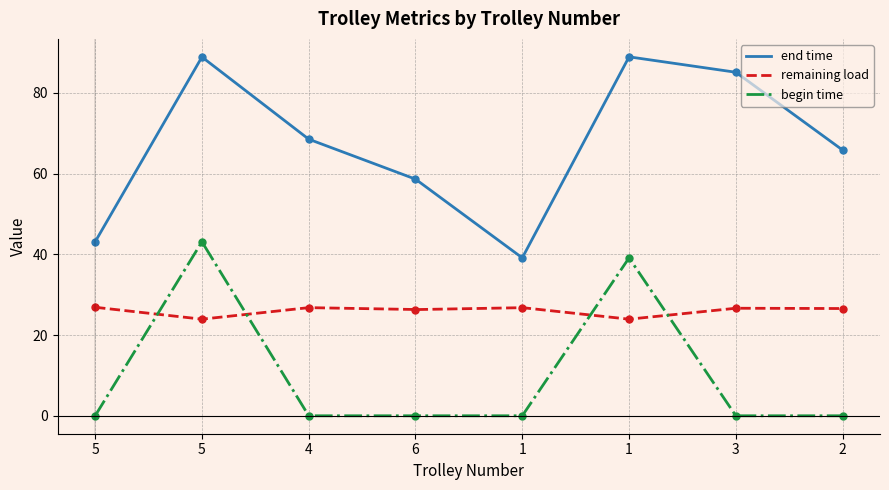

Rank the categories by end time value from highest to lowest.

1, 5, 3, 4, 2, 6, 5, 1